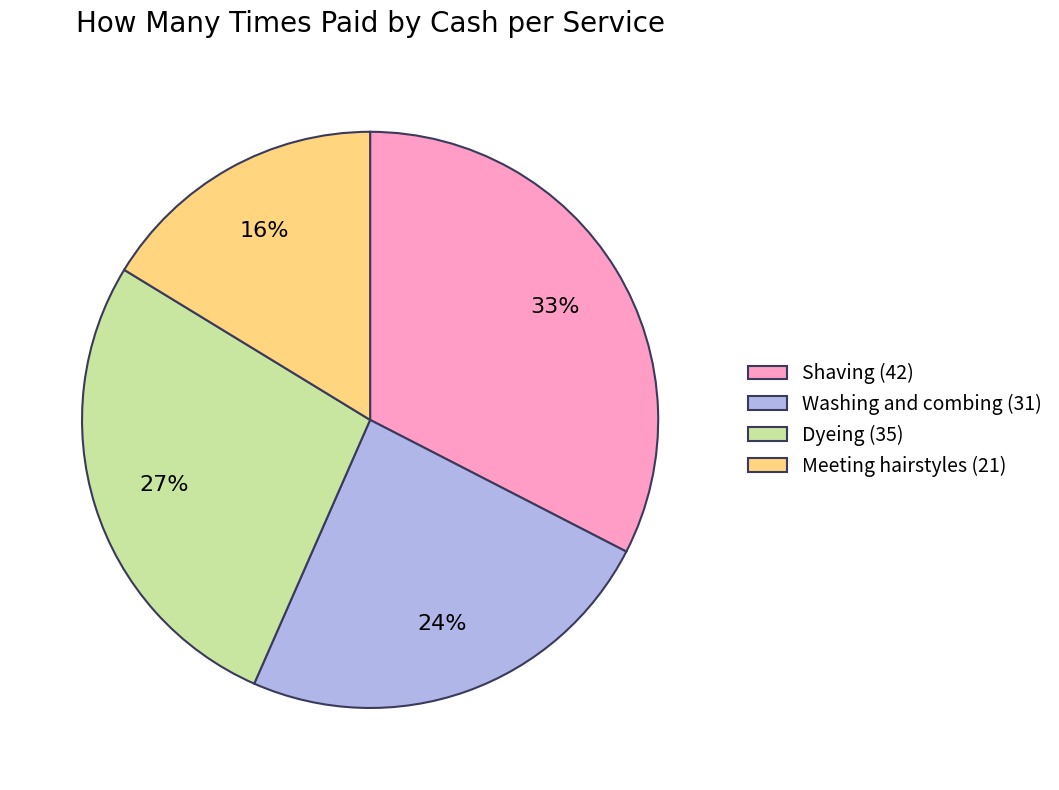

What is the smallest slice in the pie chart?

Meeting hairstyles (21)